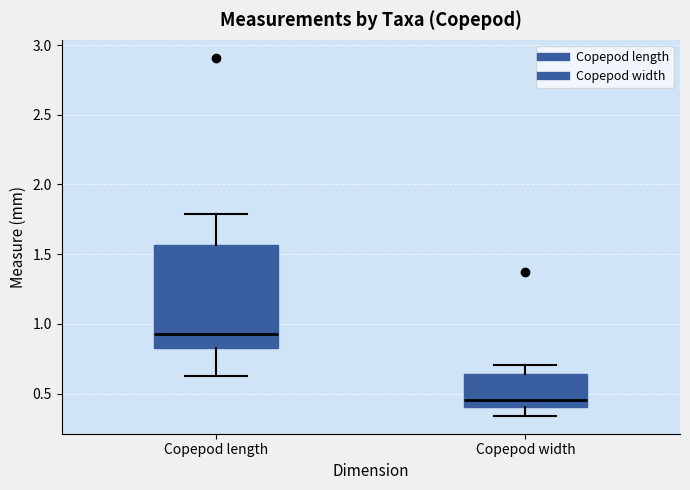

Which box is the tallest, from its lower edge to its upper edge?

Copepod length